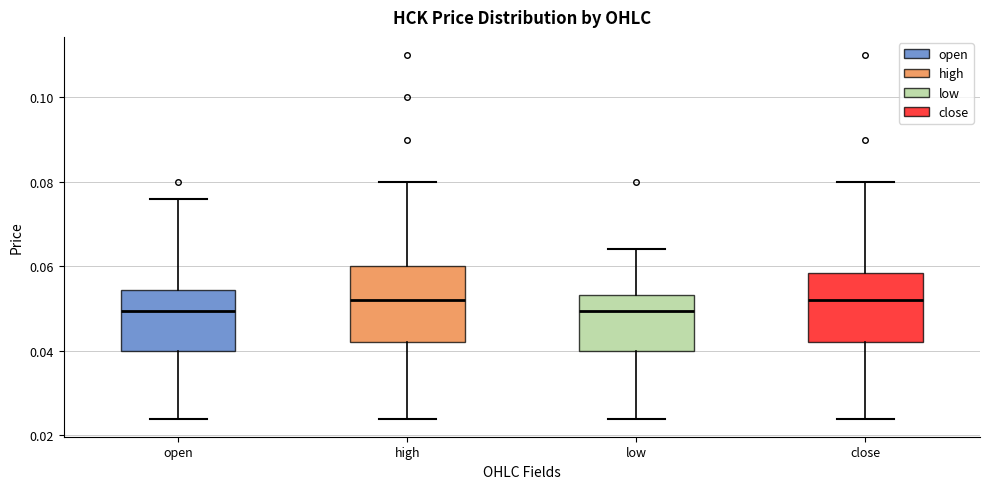

Reading left to right, transcribe this box plot: for each box, give where its median line is, the range the box spans, and where its two whiskers end, as read against the y-axis. The values are not printed on the chart, so give them approximately, as read against the axis.

open: median 0.050, box 0.040 to 0.054, whiskers 0.024 to 0.076
high: median 0.052, box 0.042 to 0.060, whiskers 0.024 to 0.080
low: median 0.050, box 0.040 to 0.054, whiskers 0.024 to 0.064
close: median 0.052, box 0.042 to 0.058, whiskers 0.024 to 0.080